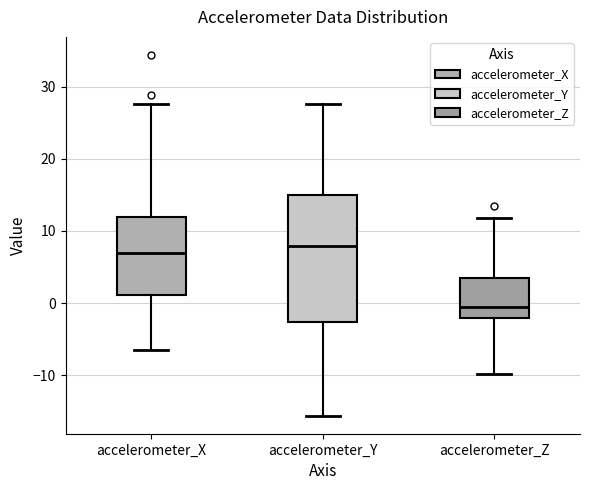

Which box has the lowest median line?

accelerometer_Z